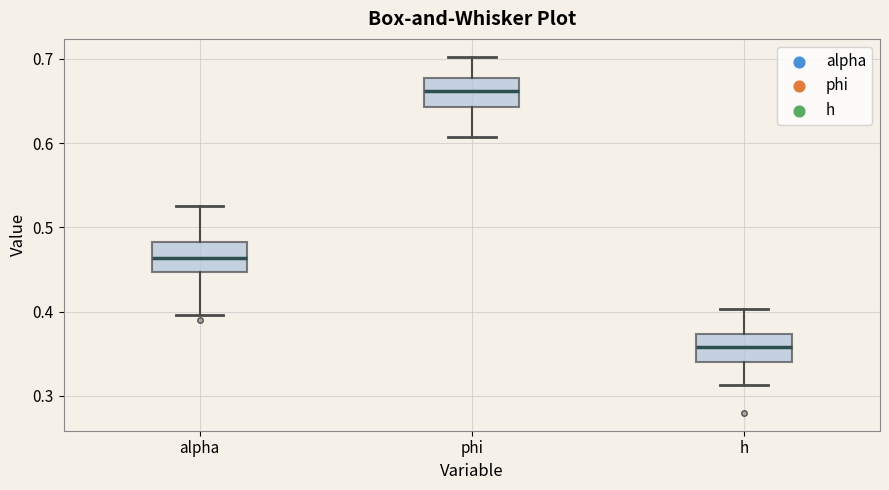

Reading left to right, transcribe this box plot: for each box, give where its median line is, the range the box spans, and where its two whiskers end, as read against the y-axis. The values are not printed on the chart, so give them approximately, as read against the axis.

alpha: median 0.46, box 0.45 to 0.48, whiskers 0.40 to 0.53
phi: median 0.66, box 0.64 to 0.68, whiskers 0.61 to 0.70
h: median 0.36, box 0.34 to 0.37, whiskers 0.31 to 0.40